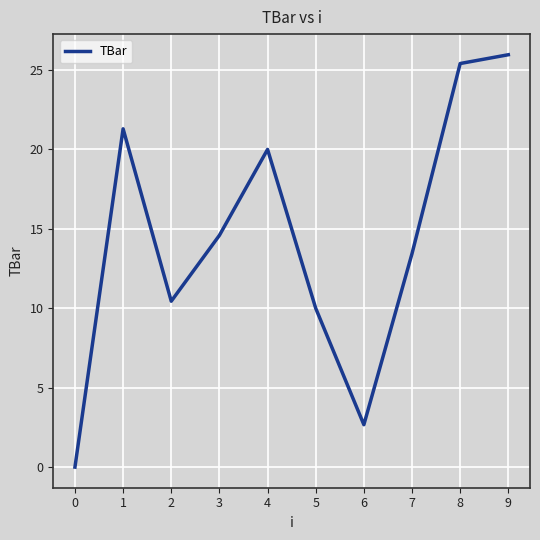

What is the sum of all values?

143.8